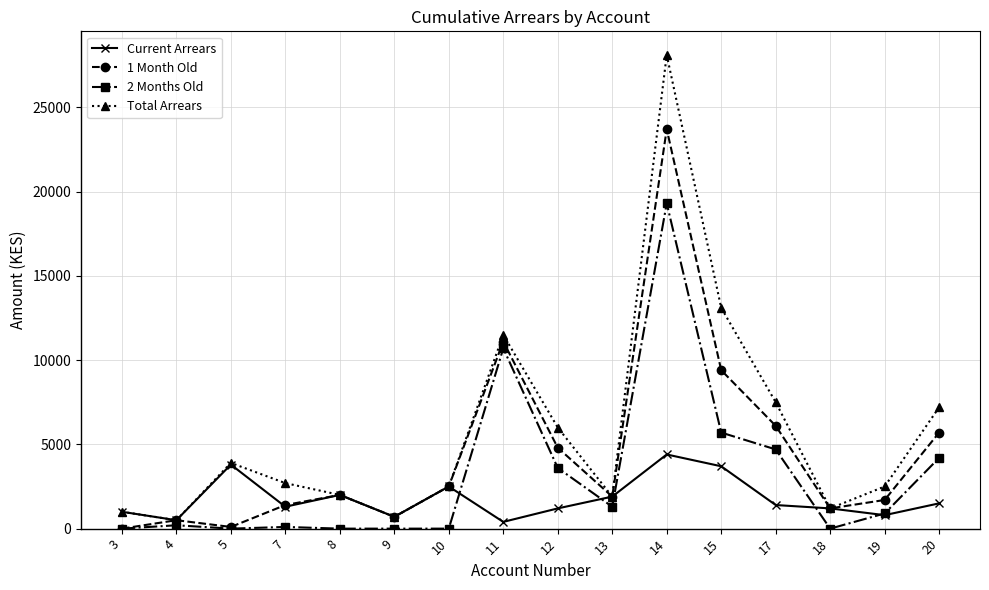

What is the highest value of the Current Arrears series?

4400